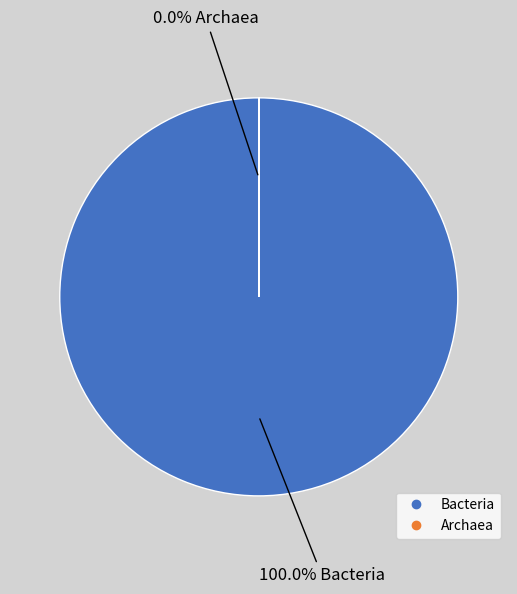

What is the change in value from Bacteria to Archaea?

-1685704